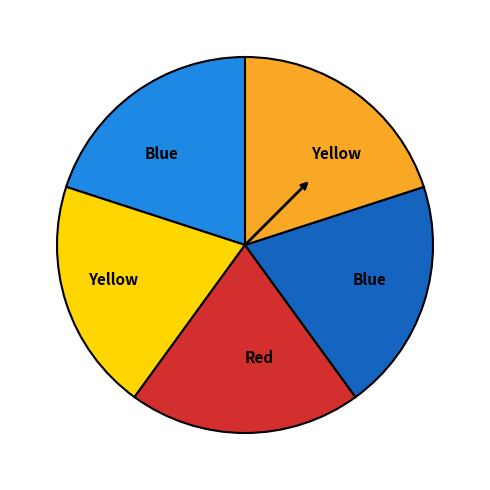

Is there a majority slice in this chart?

No